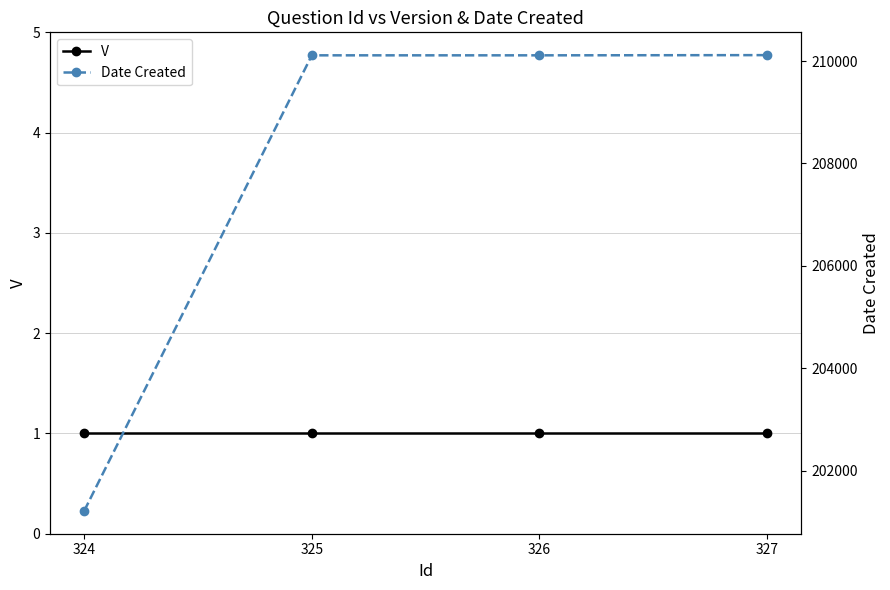

True or false: Date Created and V intersect in this chart.

False